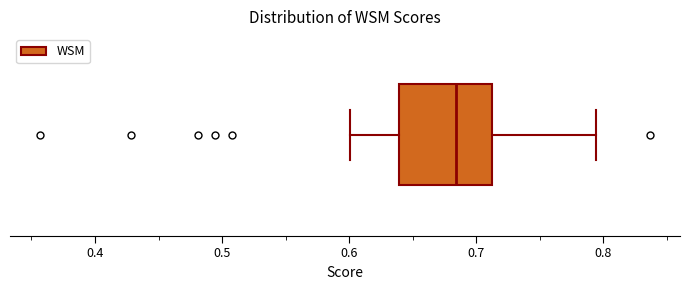

Read this box plot against the x-axis: the position of the median line, the range covered by the box, and the ends of both whiskers. The values are not printed on the chart, so give them approximately, as read against the axis.

median 0.68, box 0.64 to 0.71, whiskers 0.60 to 0.79